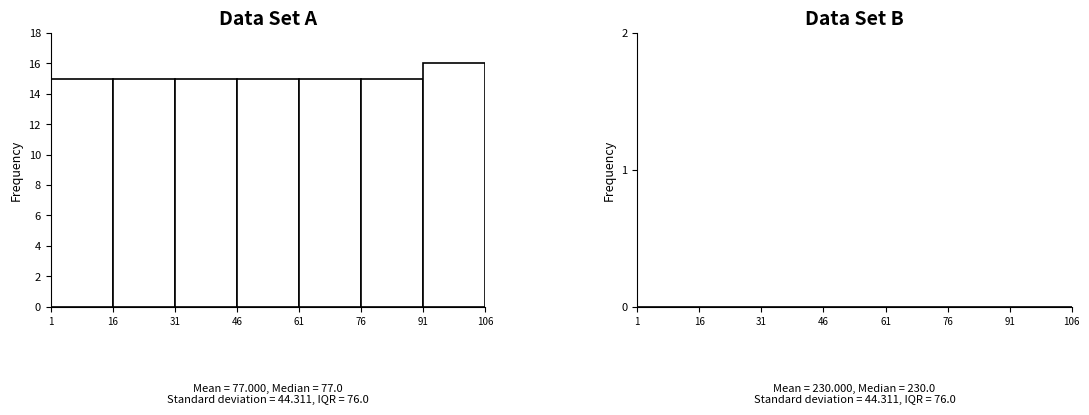

Which range on the x-axis has the tallest bar?

91 to 106